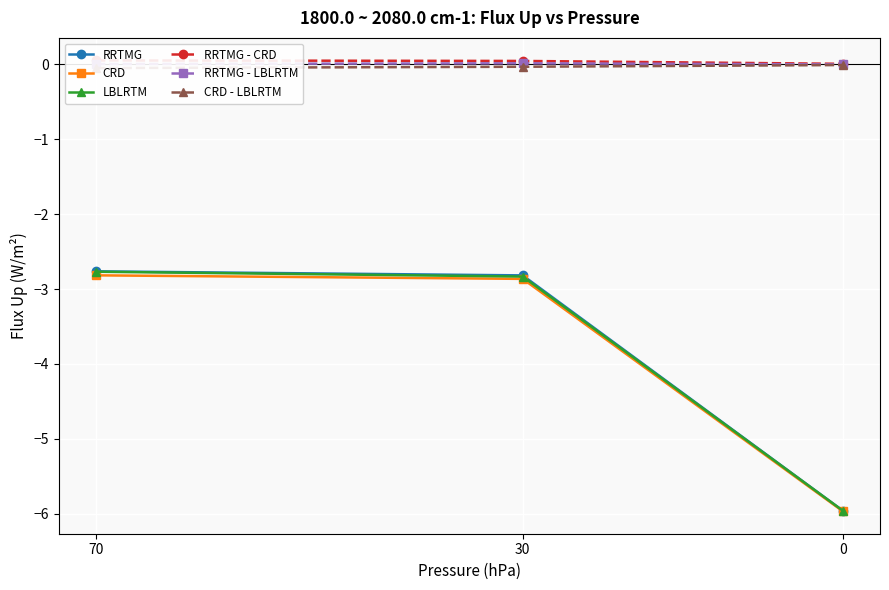

Reading left to right, list all the values displayed in this chart.

RRTMG: 70=-2.8	30=-2.8	0=-6.0
CRD: 70=-2.8	30=-2.9	0=-6.0
LBLRTM: 70=-2.8	30=-2.8	0=-6.0
RRTMG - CRD: 70=0.1	30=0.0	0=0.0
RRTMG - LBLRTM: 70=0.0	30=0.0	0=-0.0
CRD - LBLRTM: 70=-0.0	30=-0.0	0=-0.0